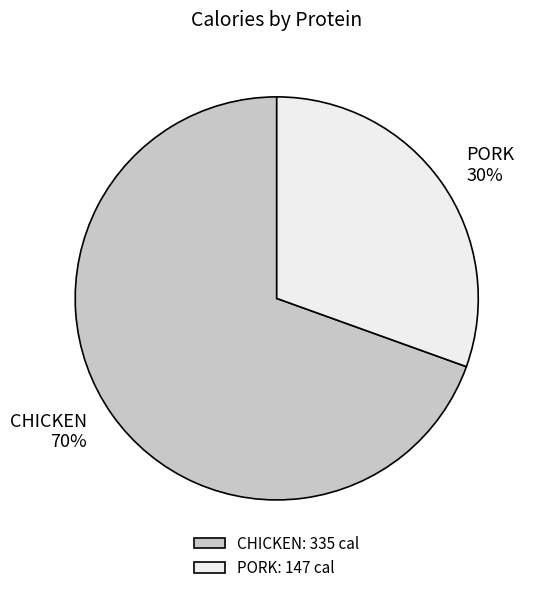

To the nearest percent, what is the combined percentage of PORK and CHICKEN?

100%